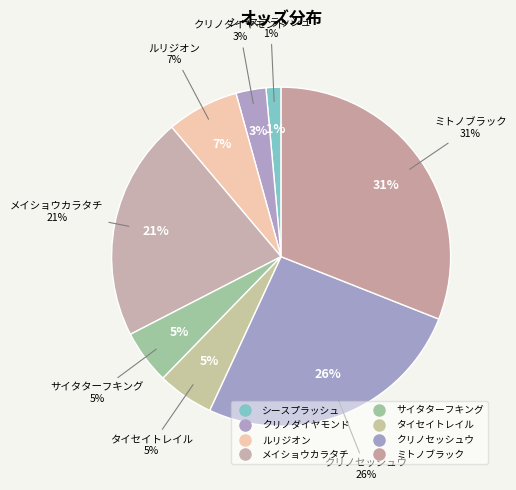

What is the largest slice in the pie chart?

ミトノブラック